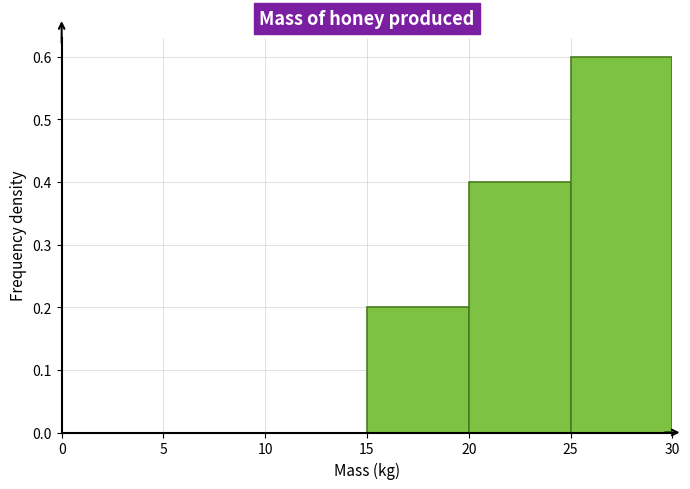

Reading left to right, list every bar in this chart as the range it spans on the x-axis followed by its height. The values are not printed on the chart, so give them approximately, as read against the axis.

0 to 5: 0
5 to 10: 0
10 to 15: 0
15 to 20: 0.2
20 to 25: 0.4
25 to 30: 0.6